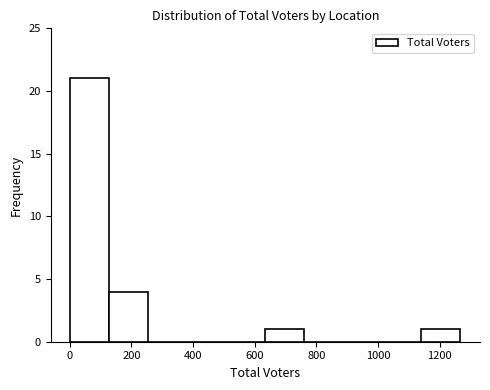

Reading left to right, list every bar in this chart as the range it spans on the x-axis followed by its height. Neither the bar edges nor the heights are printed on the chart, so give them approximately, as read against the axes.

0 to 120: 21
120 to 260: 4
260 to 380: 0
380 to 500: 0
500 to 640: 0
640 to 760: 1
760 to 880: 0
880 to 1020: 0
1020 to 1140: 0
1140 to 1260: 1